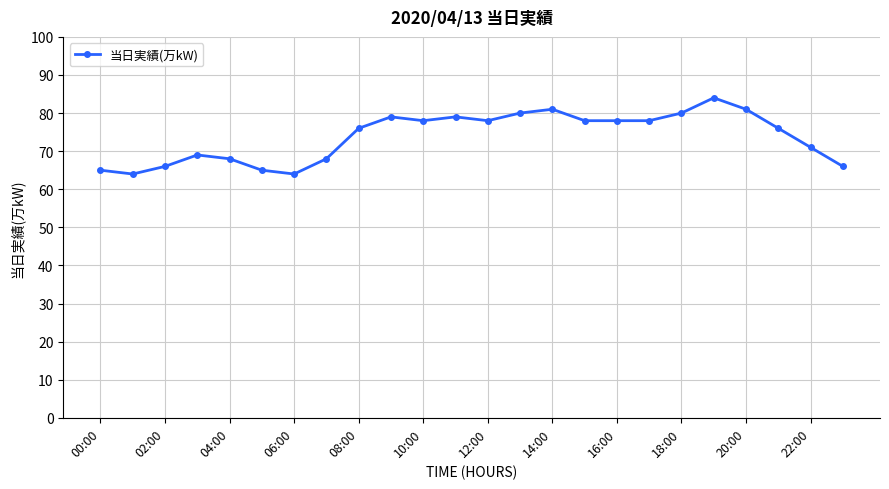

What is the sum of all values?

1772